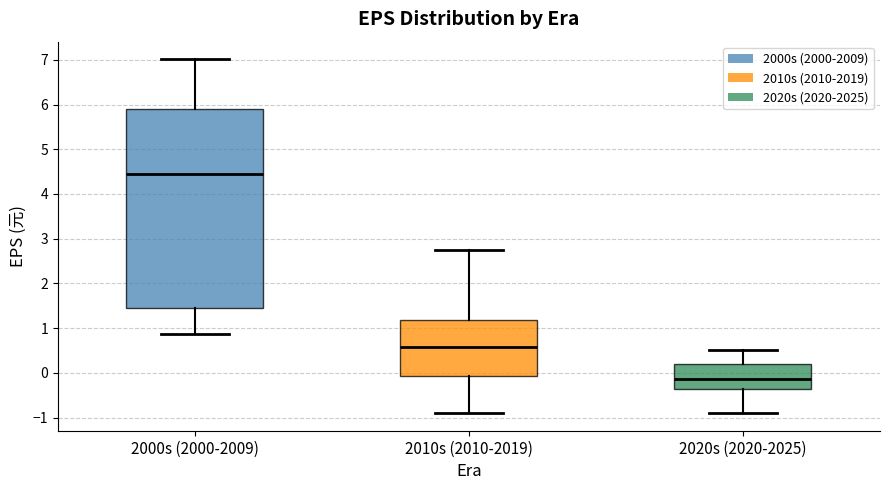

Which box's median line is the highest?

2000s (2000-2009)